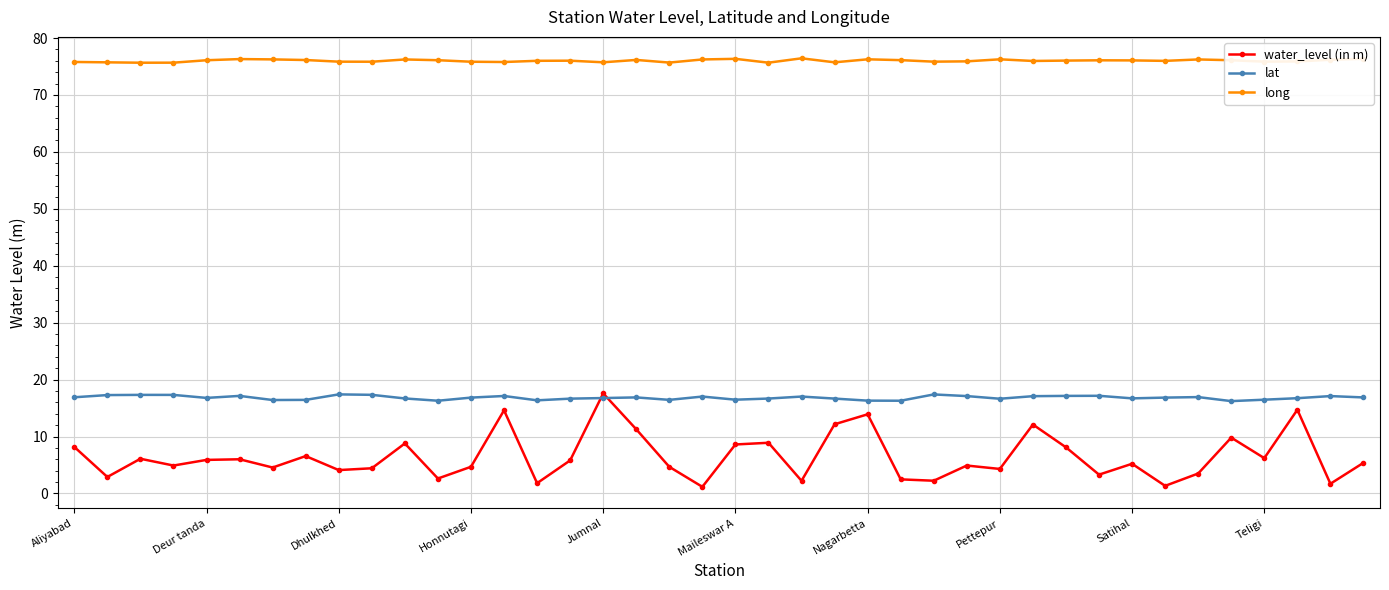

What is the sum of all long values?

3040.3